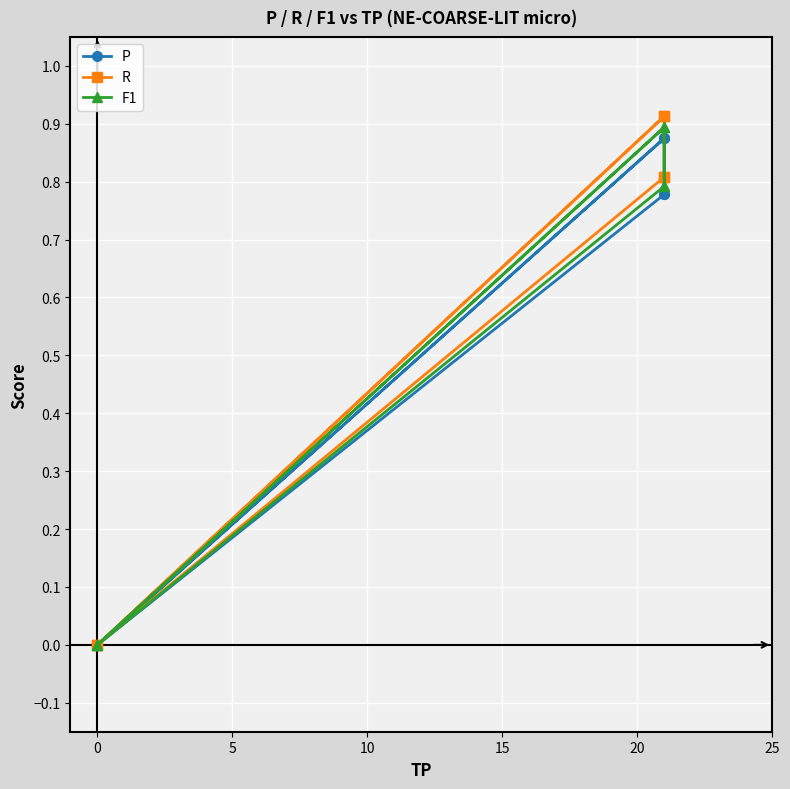

Reading right to left, extract all data points from this chart.

P: 0.0	0.9	0.8	0.0	0.9	0.8
R: 0.0	0.9	0.8	0.0	0.9	0.8
F1: 0.0	0.9	0.8	0.0	0.9	0.8